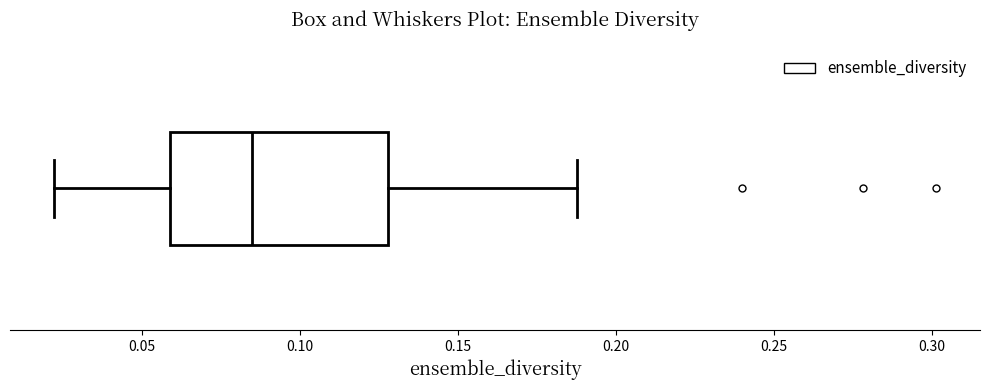

Transcribe this box plot: give where the median line is, the range the box spans, and where the two whiskers end, as read against the x-axis. The values are not printed on the chart, so give them approximately, as read against the axis.

median 0.085, box 0.060 to 0.130, whiskers 0.020 to 0.190